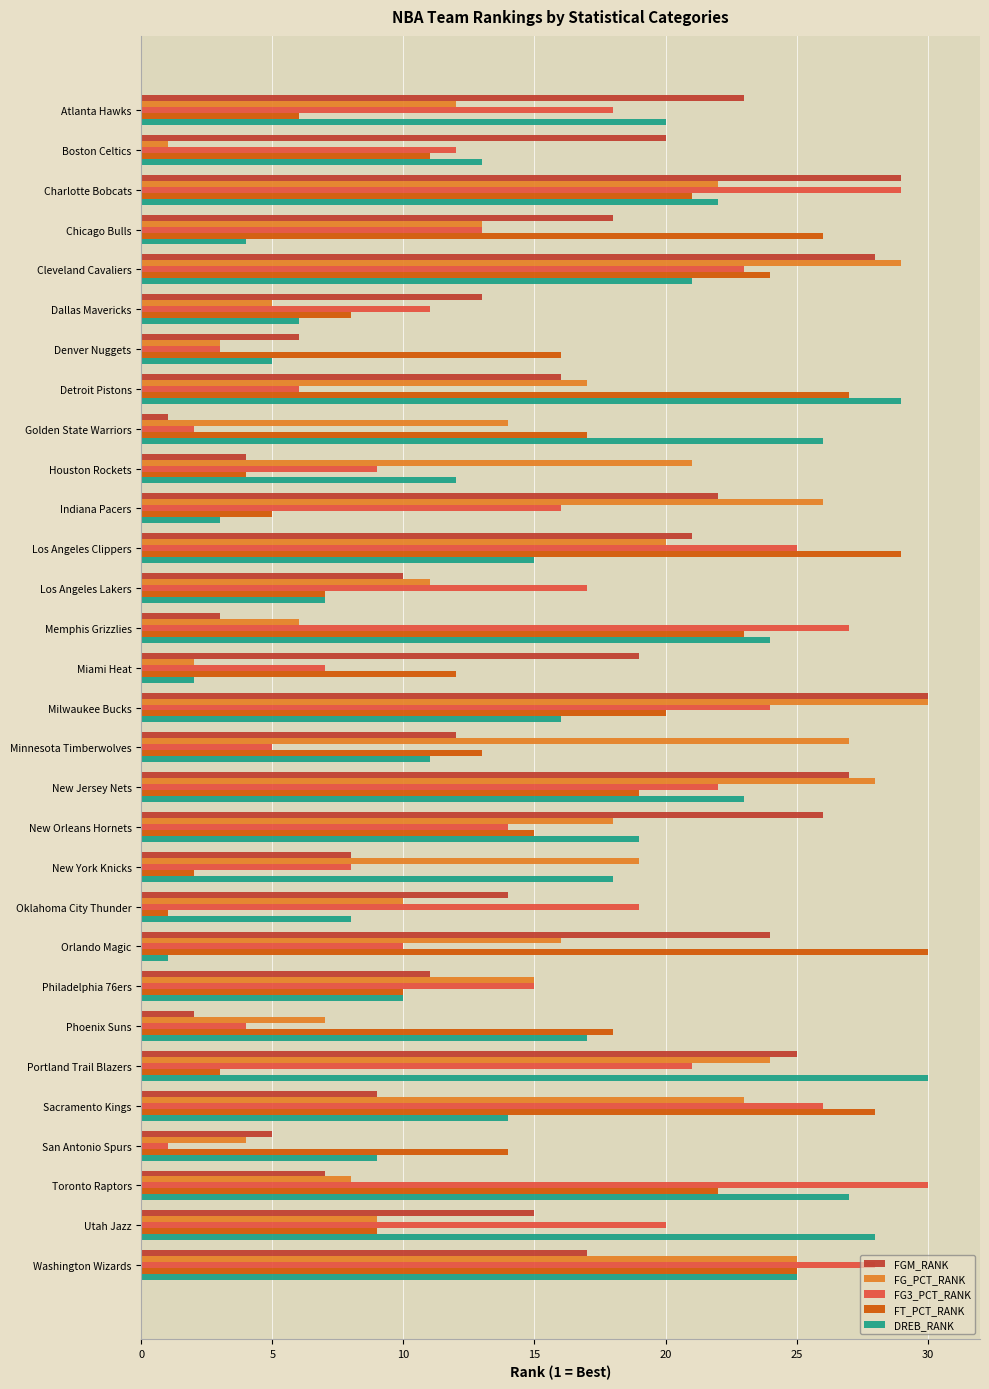

Rank the categories by FGM_RANK value from highest to lowest.

Milwaukee Bucks, Charlotte Bobcats, Cleveland Cavaliers, New Jersey Nets, New Orleans Hornets, Portland Trail Blazers, Orlando Magic, Atlanta Hawks, Indiana Pacers, Los Angeles Clippers, Boston Celtics, Miami Heat, Chicago Bulls, Washington Wizards, Detroit Pistons, Utah Jazz, Oklahoma City Thunder, Dallas Mavericks, Minnesota Timberwolves, Philadelphia 76ers, Los Angeles Lakers, Sacramento Kings, New York Knicks, Toronto Raptors, Denver Nuggets, San Antonio Spurs, Houston Rockets, Memphis Grizzlies, Phoenix Suns, Golden State Warriors